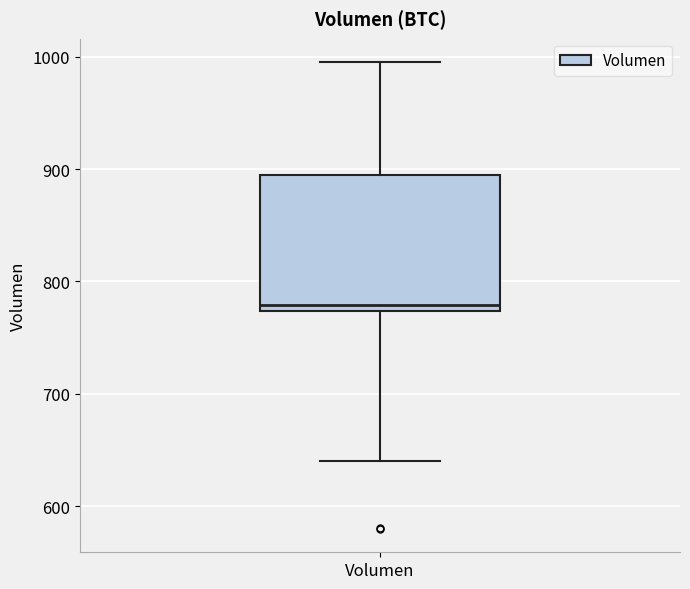

Read this box plot against the y-axis: the position of the median line, the range covered by the box, and the ends of both whiskers. The values are not printed on the chart, so give them approximately, as read against the axis.

median 780, box 770 to 890, whiskers 640 to 1000